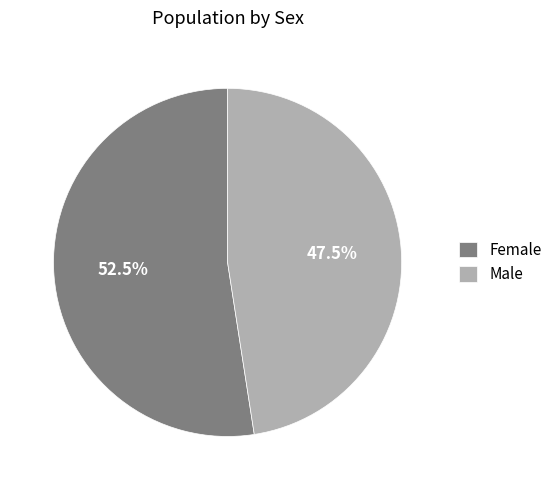

To the nearest percent, what is the difference between the Female and Male slice percentages?

5%